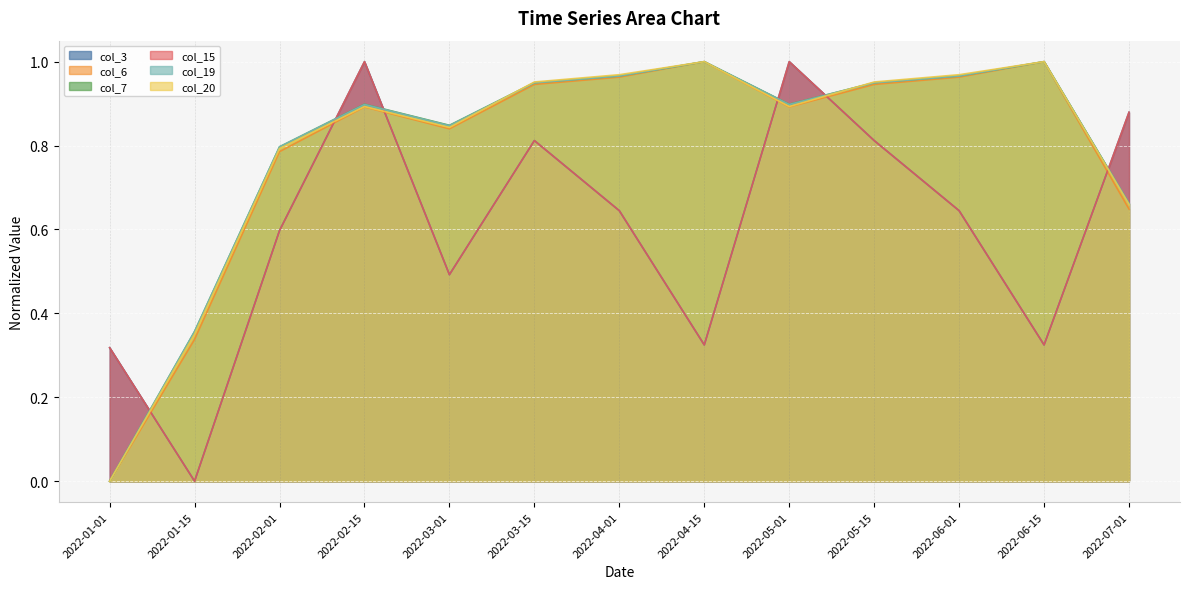

Reading right to left, list all the values displayed in this chart.

col_3: 2022-07-01=0.9	2022-06-15=0.3	2022-06-01=0.6	2022-05-15=0.8	2022-05-01=1.0	2022-04-15=0.3	2022-04-01=0.6	2022-03-15=0.8	2022-03-01=0.5	2022-02-15=1.0	2022-02-01=0.6	2022-01-15=0.0	2022-01-01=0.3
col_6: 2022-07-01=0.6	2022-06-15=1.0	2022-06-01=1.0	2022-05-15=0.9	2022-05-01=0.9	2022-04-15=1.0	2022-04-01=1.0	2022-03-15=0.9	2022-03-01=0.8	2022-02-15=0.9	2022-02-01=0.8	2022-01-15=0.3	2022-01-01=0.0
col_7: 2022-07-01=0.7	2022-06-15=1.0	2022-06-01=1.0	2022-05-15=0.9	2022-05-01=0.9	2022-04-15=1.0	2022-04-01=1.0	2022-03-15=0.9	2022-03-01=0.8	2022-02-15=0.9	2022-02-01=0.8	2022-01-15=0.4	2022-01-01=0.0
col_15: 2022-07-01=0.9	2022-06-15=0.3	2022-06-01=0.6	2022-05-15=0.8	2022-05-01=1.0	2022-04-15=0.3	2022-04-01=0.6	2022-03-15=0.8	2022-03-01=0.5	2022-02-15=1.0	2022-02-01=0.6	2022-01-15=0.0	2022-01-01=0.3
col_19: 2022-07-01=0.7	2022-06-15=1.0	2022-06-01=1.0	2022-05-15=0.9	2022-05-01=0.9	2022-04-15=1.0	2022-04-01=1.0	2022-03-15=0.9	2022-03-01=0.8	2022-02-15=0.9	2022-02-01=0.8	2022-01-15=0.4	2022-01-01=0.0
col_20: 2022-07-01=0.7	2022-06-15=1.0	2022-06-01=1.0	2022-05-15=1.0	2022-05-01=0.9	2022-04-15=1.0	2022-04-01=1.0	2022-03-15=1.0	2022-03-01=0.8	2022-02-15=0.9	2022-02-01=0.8	2022-01-15=0.4	2022-01-01=0.0